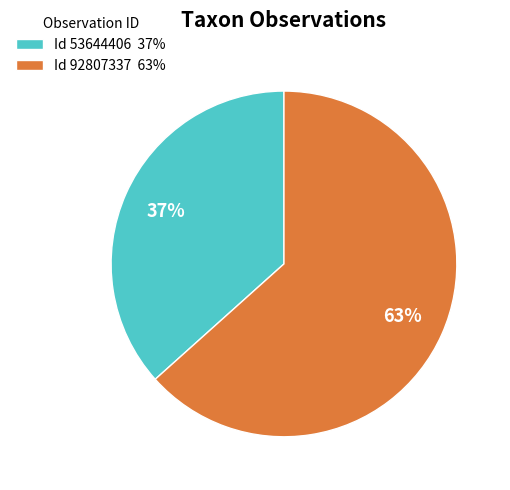

Which category has the biggest portion of the pie?

Id 92807337 63%